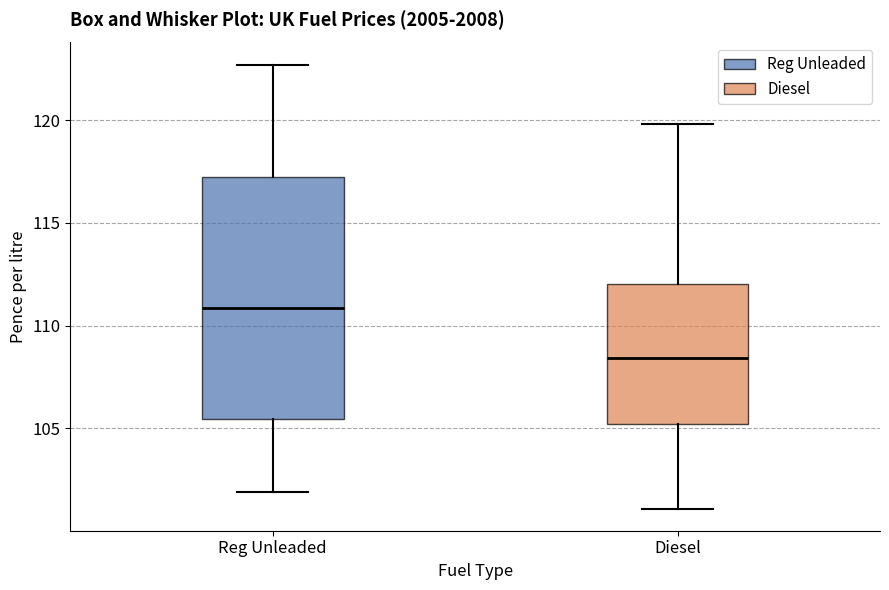

Reading left to right, read every box against the y-axis: the position of its median line, the range the box covers, and the ends of its whiskers. The values are not printed on the chart, so give them approximately, as read against the axis.

Reg Unleaded: median 111.0, box 105.5 to 117.0, whiskers 102.0 to 122.5
Diesel: median 108.5, box 105.0 to 112.0, whiskers 101.0 to 120.0